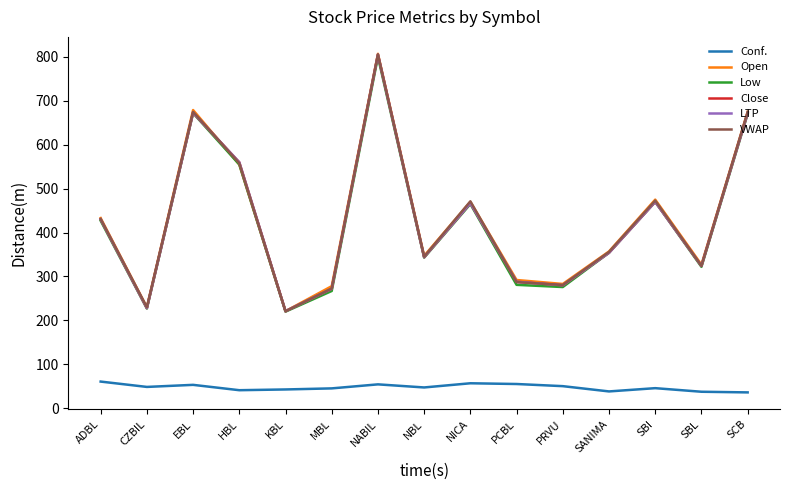

What is the sum of all Open values?

6429.0